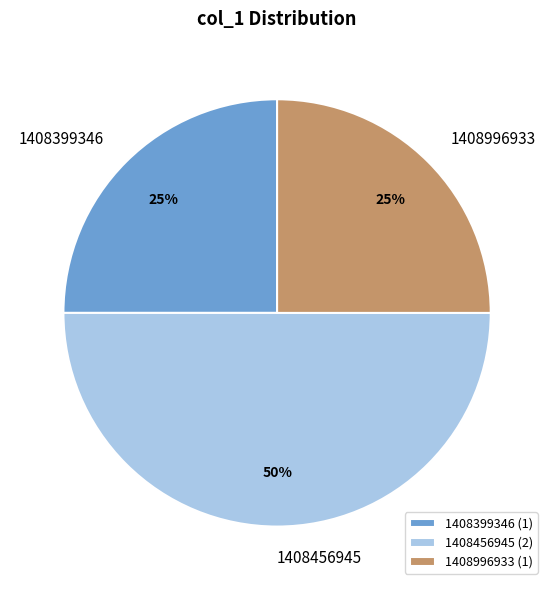

To the nearest percent, what is the difference between the largest and smallest slice percentages?

25%